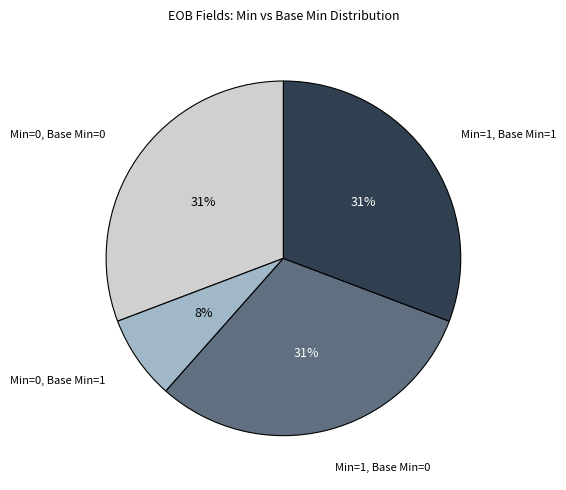

Which slice is the smallest?

Min=0, Base Min=1